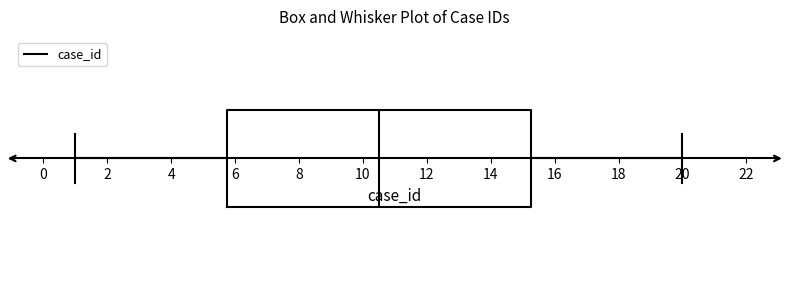

Where is the right edge of the box on the x-axis? The values are not printed on the chart, so give them approximately, as read against the axis.

15.2